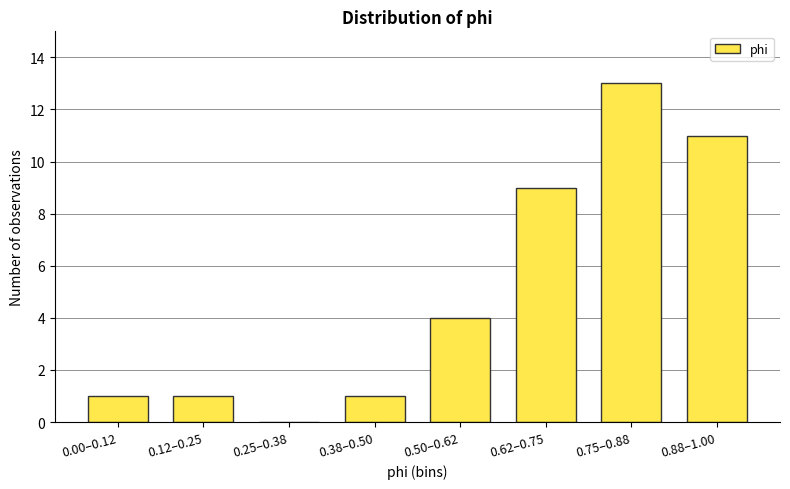

Reading left to right, extract all data points from this chart.

0.00–0.12=1	0.12–0.25=1	0.25–0.38=0	0.38–0.50=1	0.50–0.62=4	0.62–0.75=9	0.75–0.88=13	0.88–1.00=11